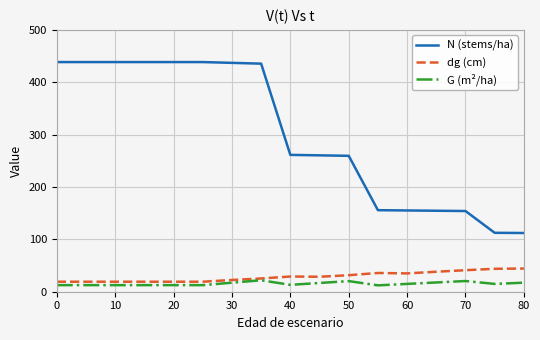

What is the highest value of the N (stems/ha) series?

438.6